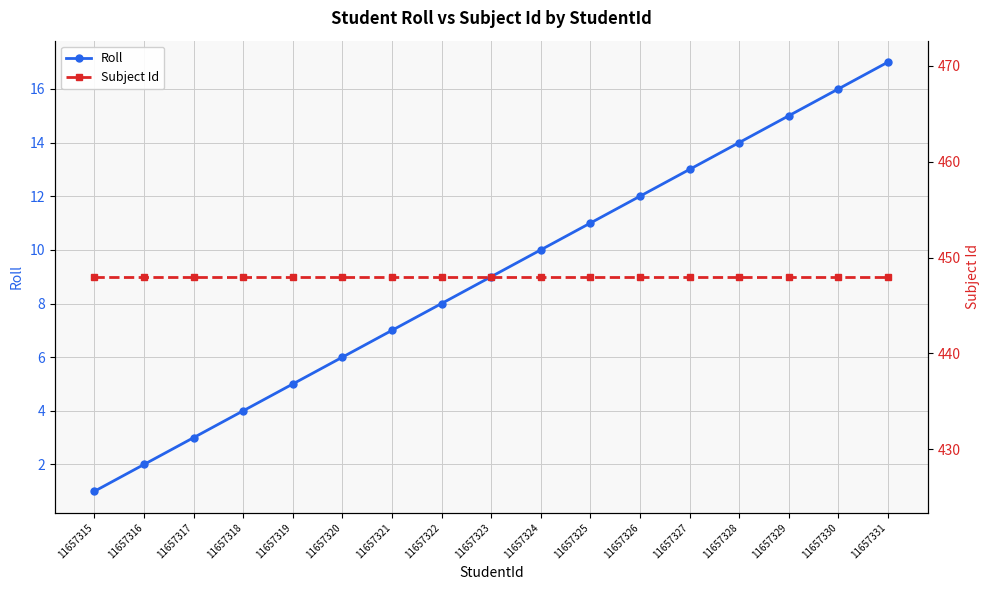

Reading left to right, list all the values displayed in this chart.

Roll: 1	2	3	4	5	6	7	8	9	10	11	12	13	14	15	16	17
Subject Id: 448	448	448	448	448	448	448	448	448	448	448	448	448	448	448	448	448